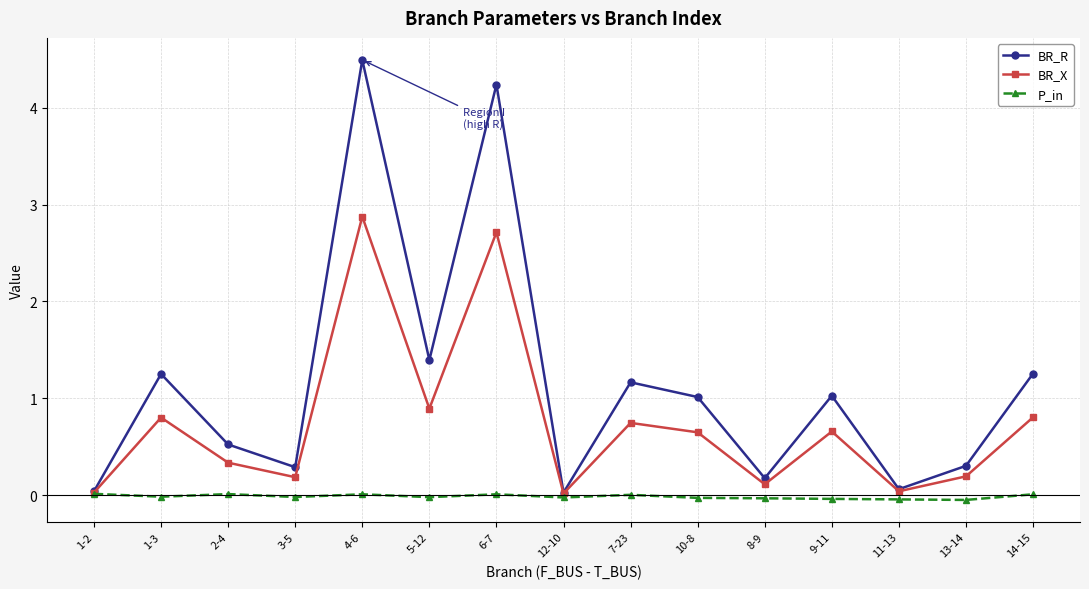

Between 2-4 and 12-10, which series saw the biggest shift?

BR_R